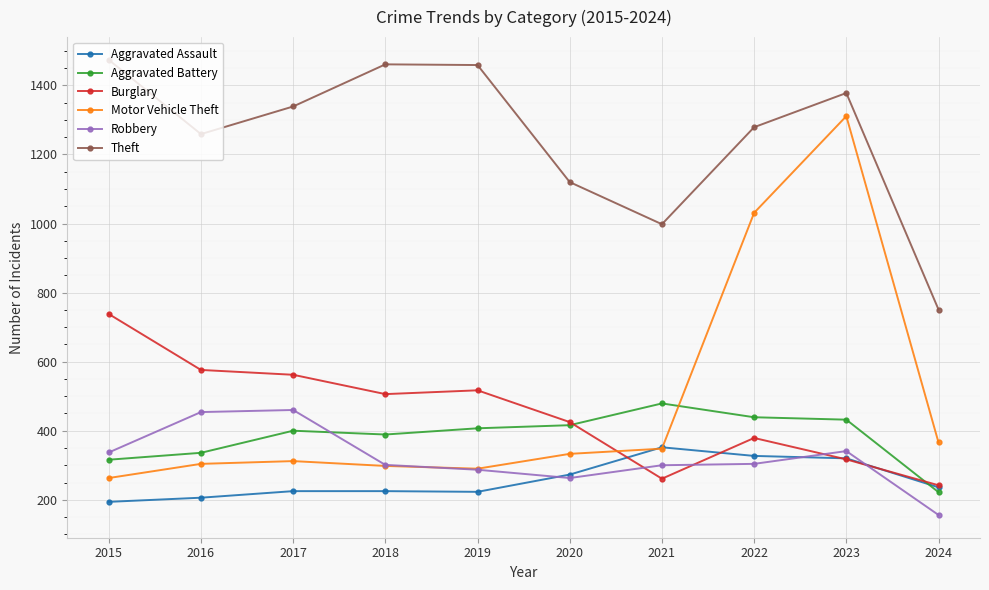

What is the value of the Aggravated Battery point at the 8th from the left?

439